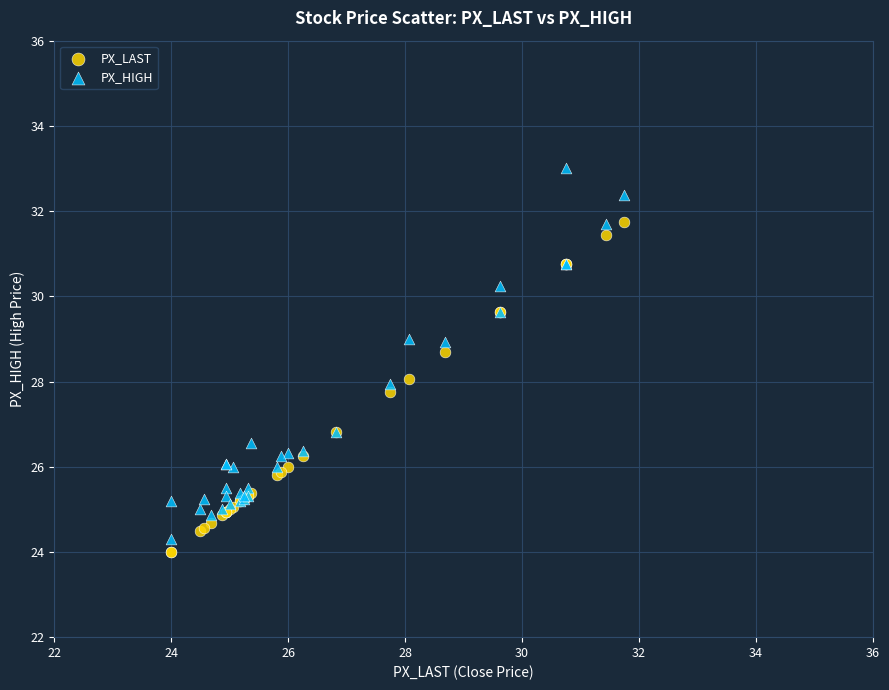

Which series contains the highest Y value?

PX_HIGH